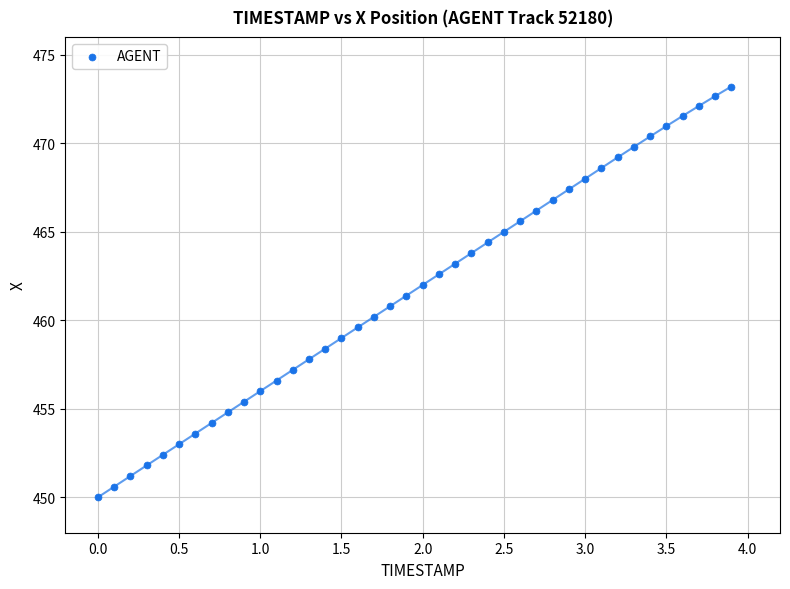

What is the range of X values (max minus min)?

3.9